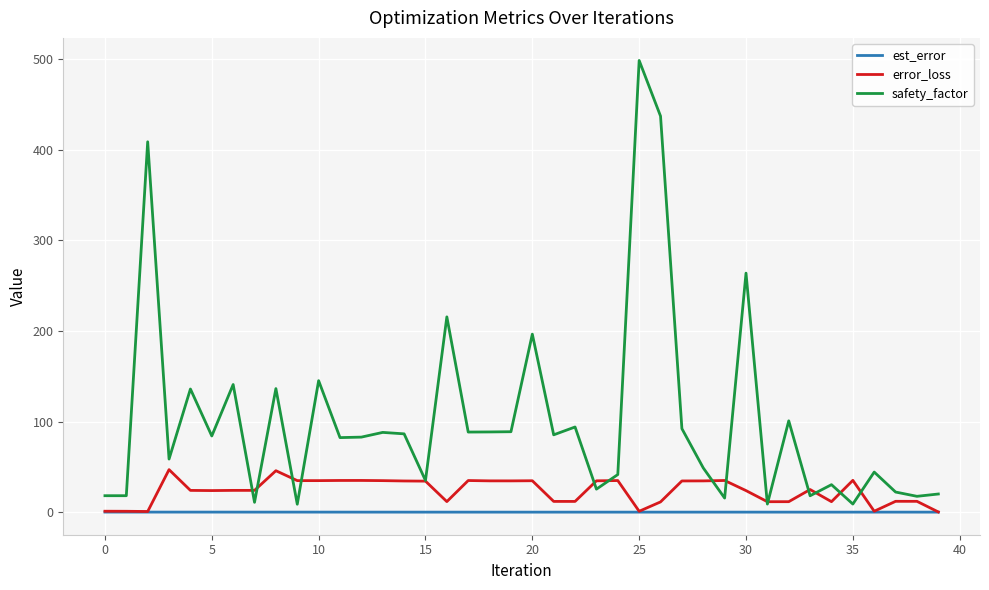

Which series has the largest range (max minus min)?

safety_factor